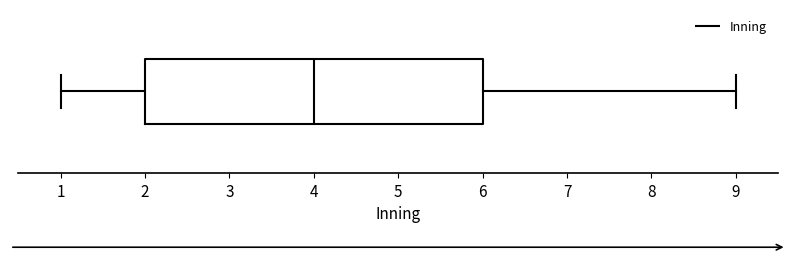

Where is the left edge of the box on the x-axis? The values are not printed on the chart, so give them approximately, as read against the axis.

2